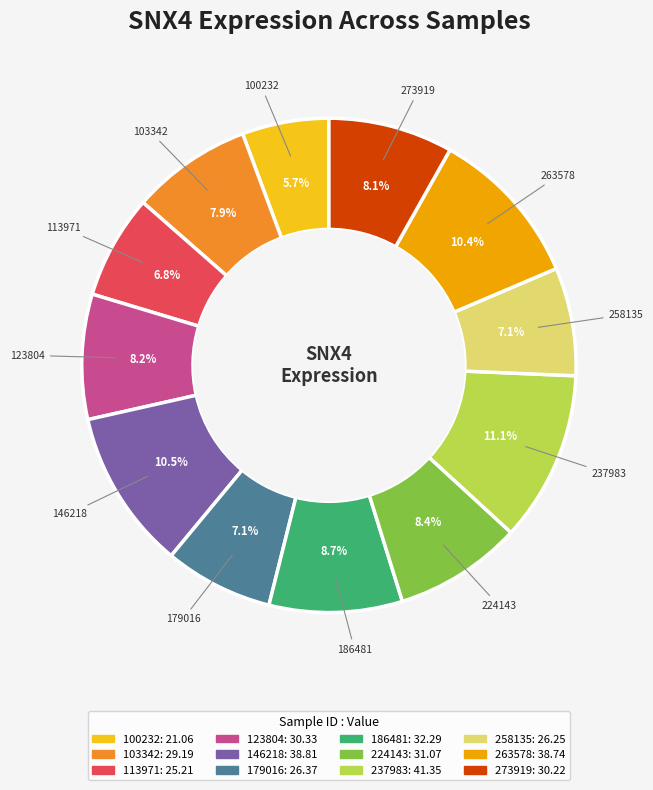

Between 103342 and 263578, which is larger?

263578